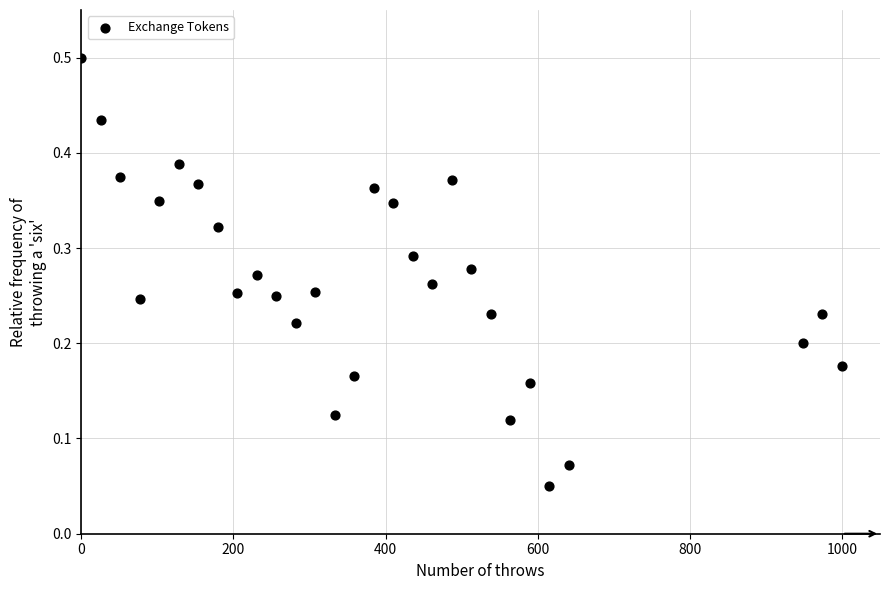

How many points are shown in the scatter plot?

29